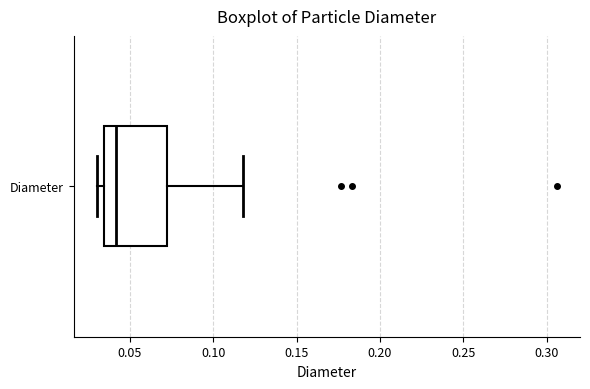

Transcribe this box plot: give where the median line is, the range the box spans, and where the two whiskers end, as read against the x-axis. The values are not printed on the chart, so give them approximately, as read against the axis.

median 0.040, box 0.035 to 0.070, whiskers 0.030 to 0.120